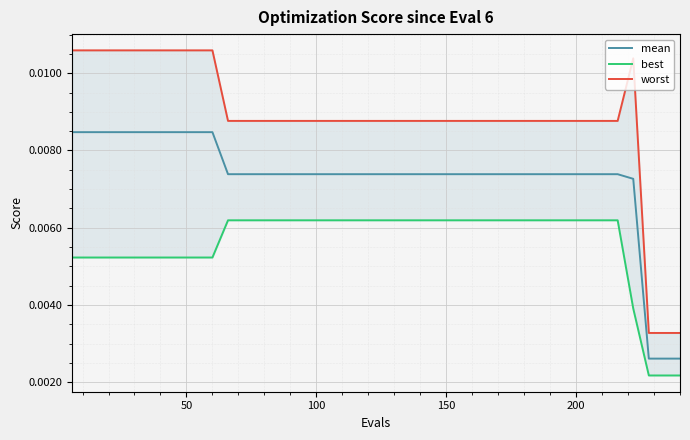

True or false: worst and best intersect in this chart.

False